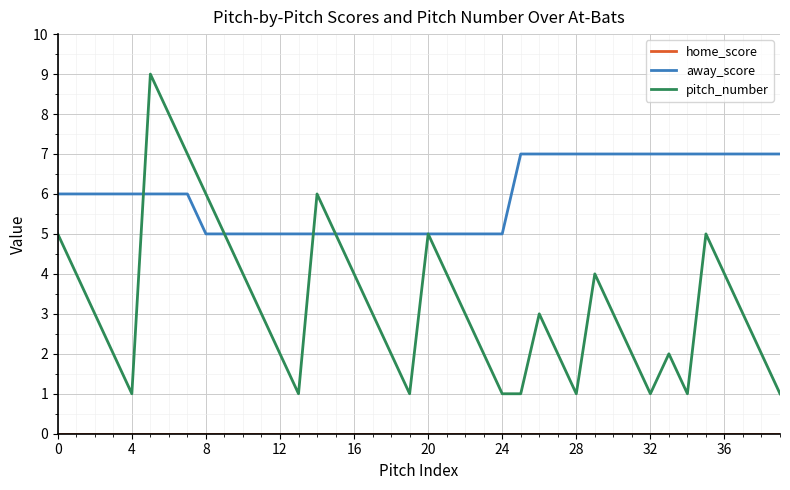

Which series has the largest total across all categories?

away_score